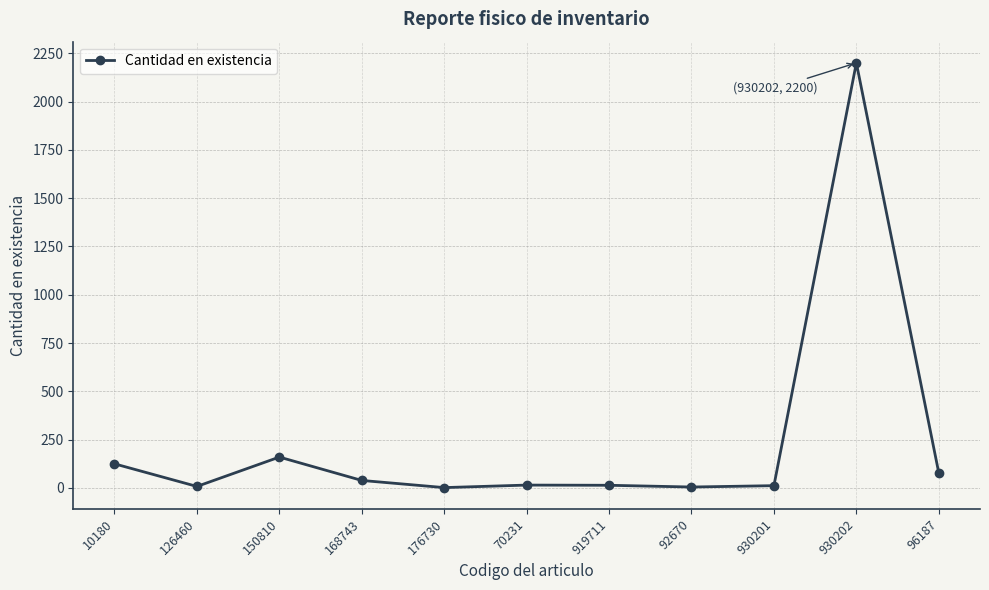

At which label is the value closest to 1101?

150810